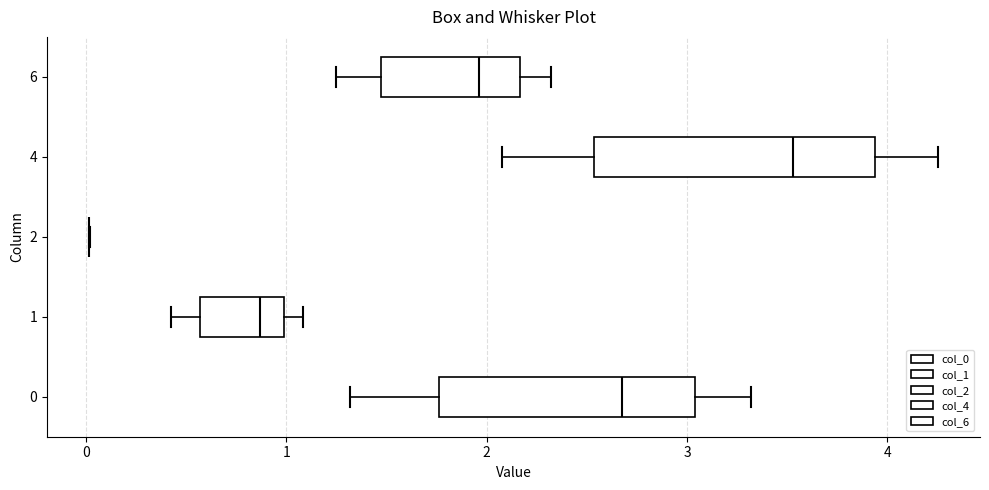

Where is the left edge of the box at y = 1 on the x-axis? The values are not printed on the chart, so give them approximately, as read against the axis.

0.6